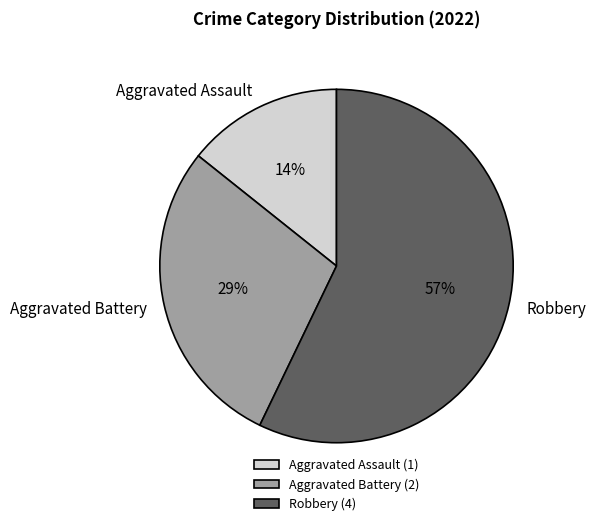

True or false: Aggravated Battery accounts for 29% of the total.

True